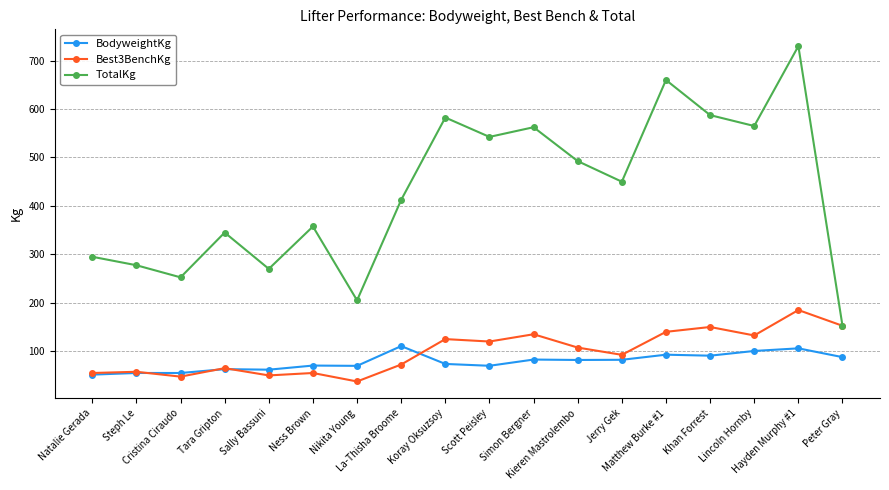

Is it true that Best3BenchKg equals 41.1 at Kieren Mastrolembo?

False